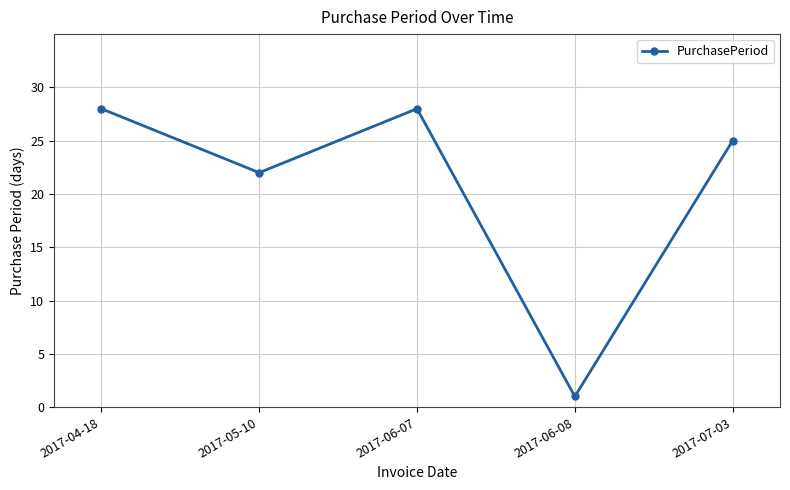

What is the difference between the maximum and minimum values?

27